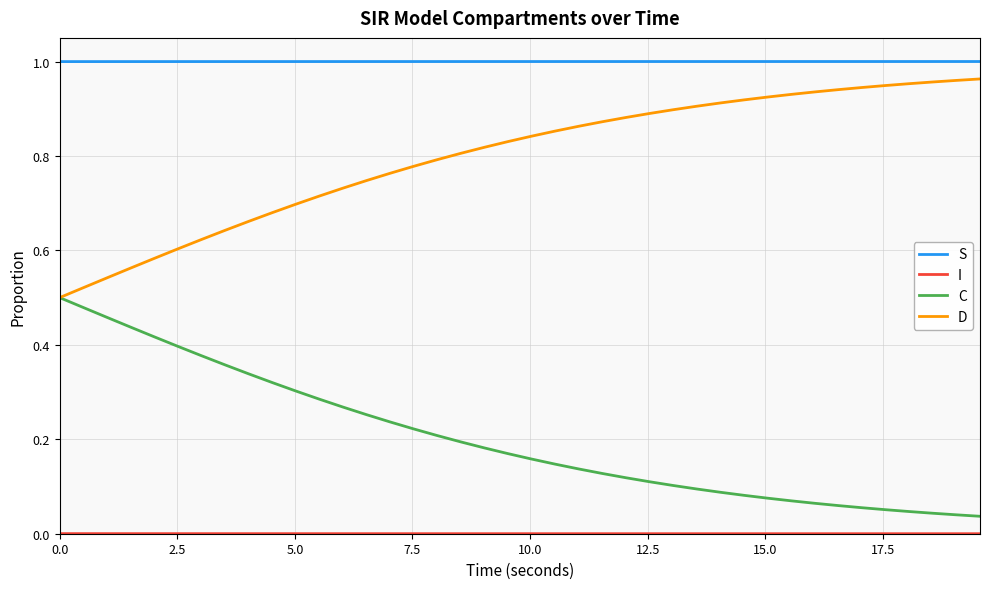

True or false: C and S cross at least once.

False